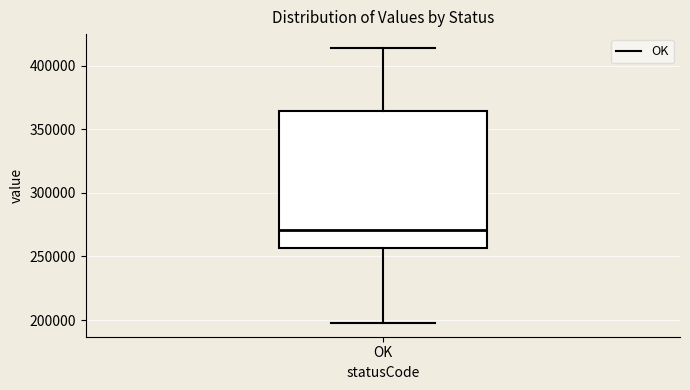

Transcribe this box plot: give where the median line is, the range the box spans, and where the two whiskers end, as read against the y-axis. The values are not printed on the chart, so give them approximately, as read against the axis.

median 270000, box 255000 to 365000, whiskers 200000 to 415000